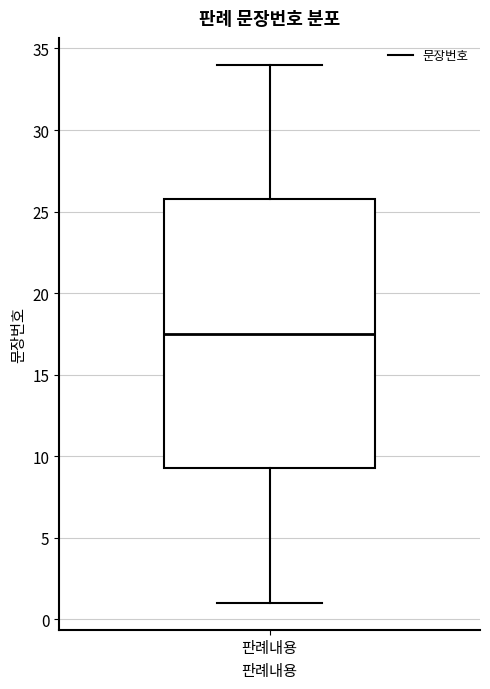

Transcribe this box plot: give where the median line is, the range the box spans, and where the two whiskers end, as read against the y-axis. The values are not printed on the chart, so give them approximately, as read against the axis.

median 17.5, box 9.5 to 26.0, whiskers 1.0 to 34.0